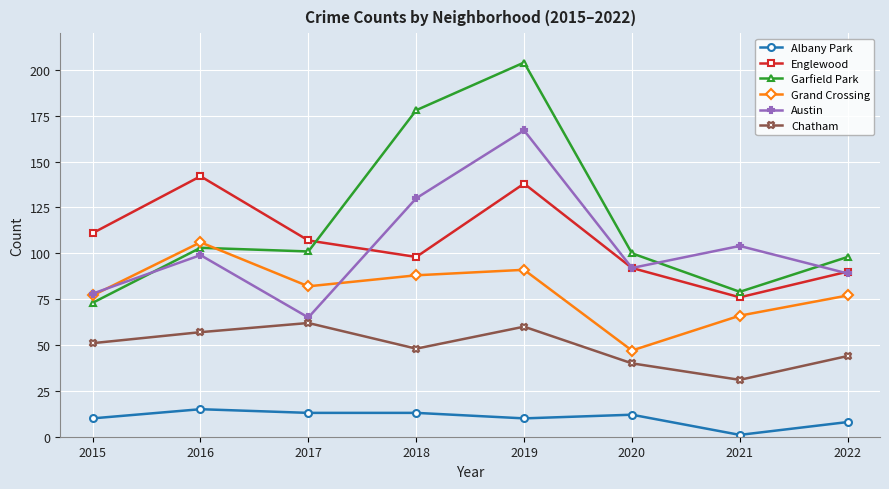

Which series changed the most between 2015 and 2021?

Englewood